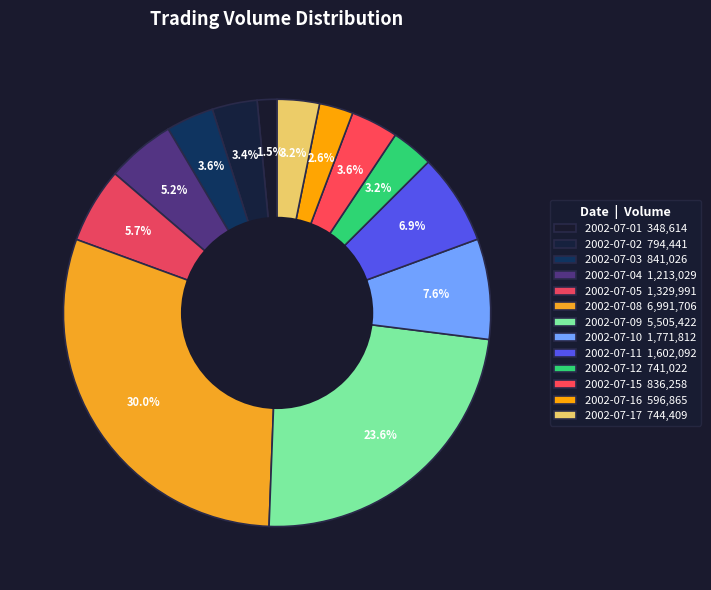

What percentage is the 2002-07-11 slice, to the nearest percent?

7%